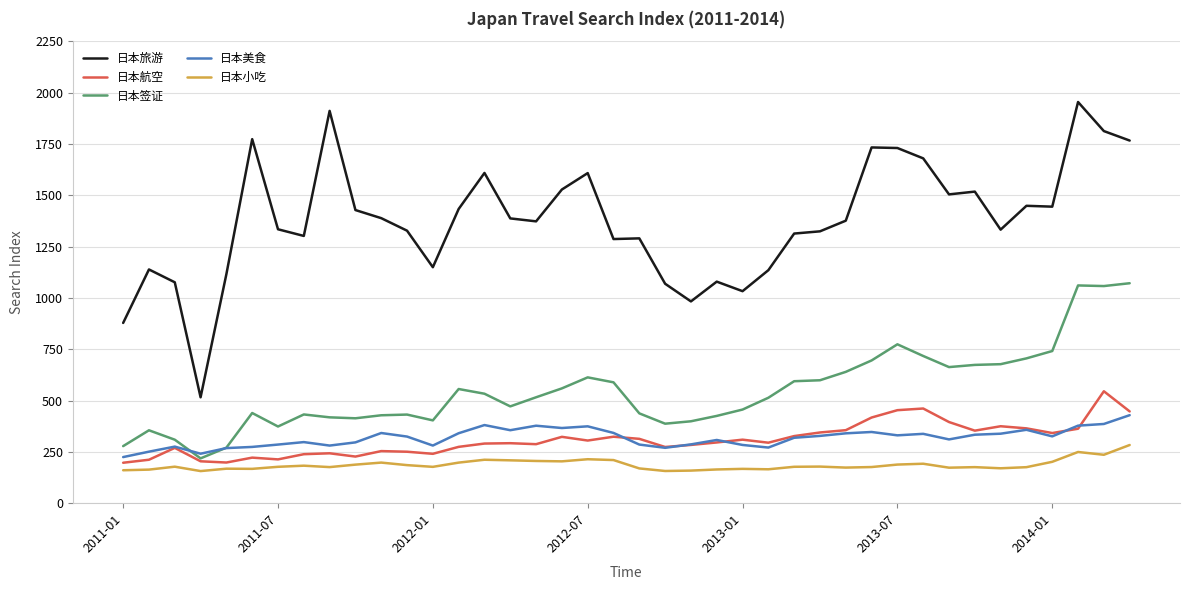

Which series has the largest range (max minus min)?

日本旅游